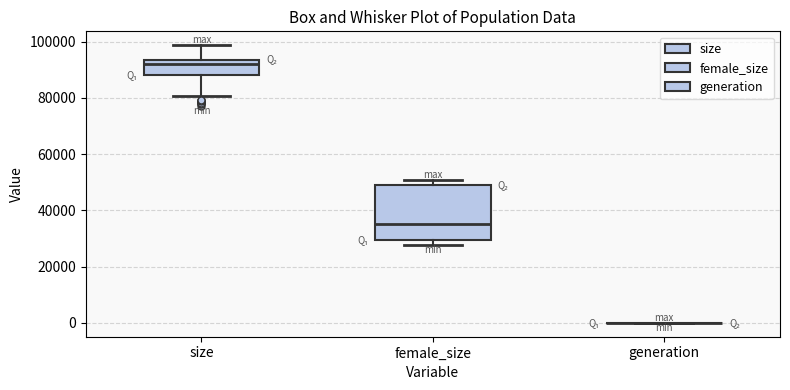

Where is the lower edge of the box for female_size on the y-axis? The values are not printed on the chart, so give them approximately, as read against the axis.

30000